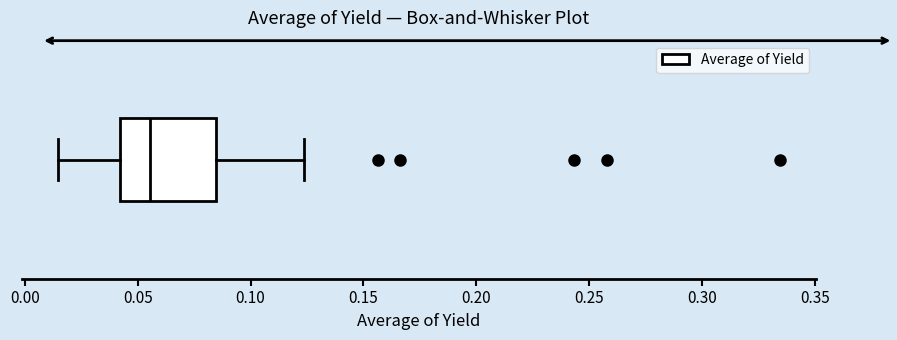

Transcribe this box plot: give where the median line is, the range the box spans, and where the two whiskers end, as read against the x-axis. The values are not printed on the chart, so give them approximately, as read against the axis.

median 0.055, box 0.040 to 0.085, whiskers 0.015 to 0.125